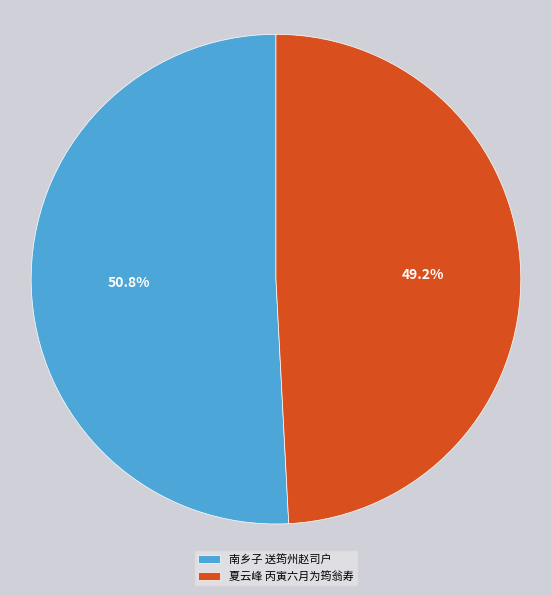

True or false: 南乡子 送筠州赵司户，茂中之子。茂中尝为筠州幕官，题诗甚多 accounts for 37% of the total.

False